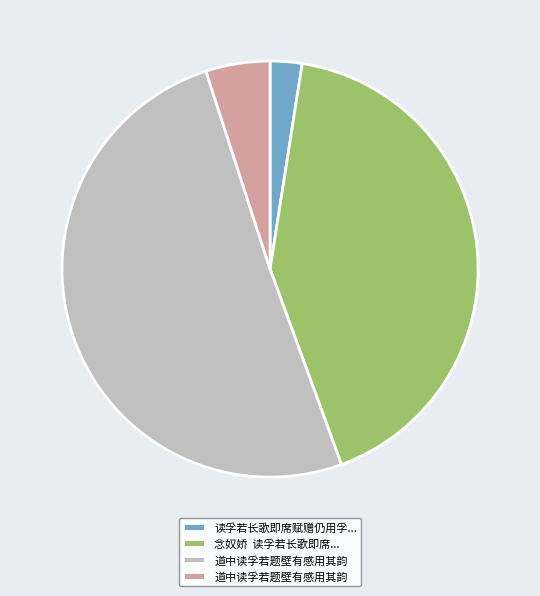

Is there a majority slice in this chart?

Yes